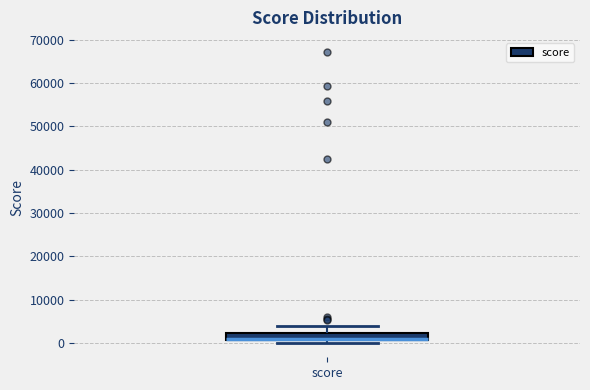

Read this box plot against the y-axis: the position of the median line, the range covered by the box, and the ends of both whiskers. The values are not printed on the chart, so give them approximately, as read against the axis.

median 1000 (drawn on the box's lower edge), box 1000 to 2000, whiskers 0 to 4000